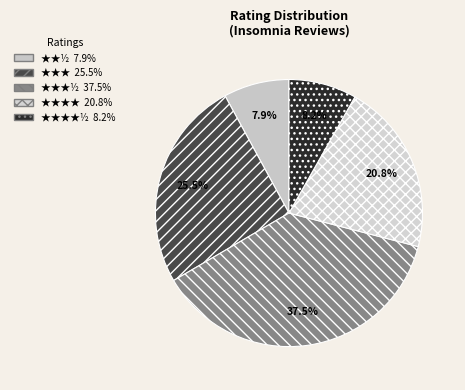

How many slices are in this pie chart?

5